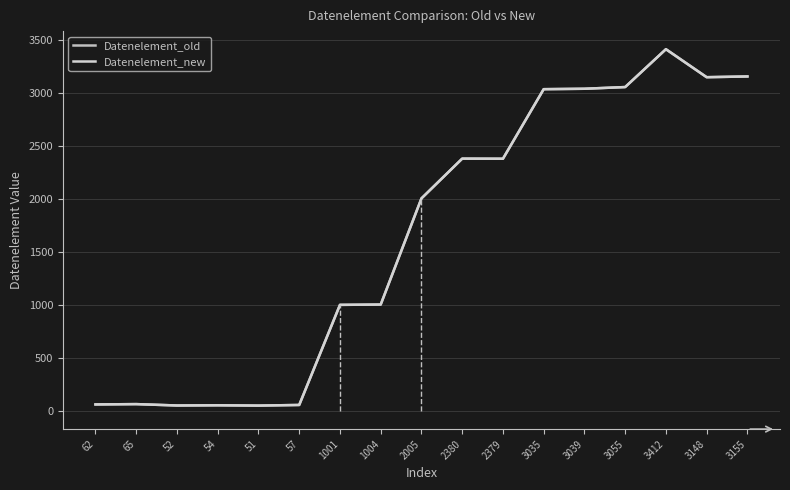

What position from the right is 1004?

10